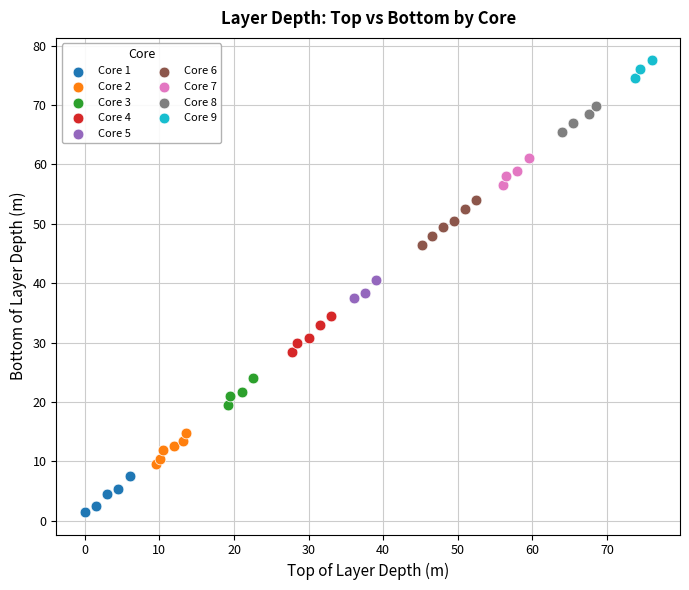

Which series reaches the maximum Y coordinate?

Core 9